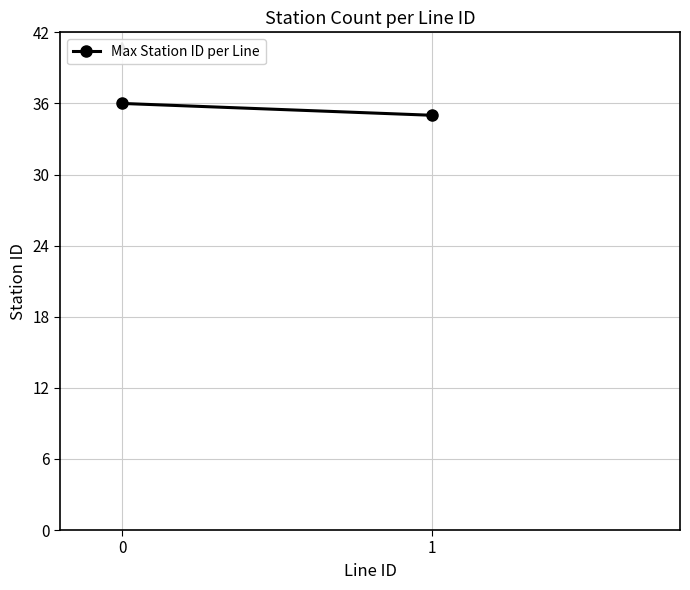

What is the average value?

36